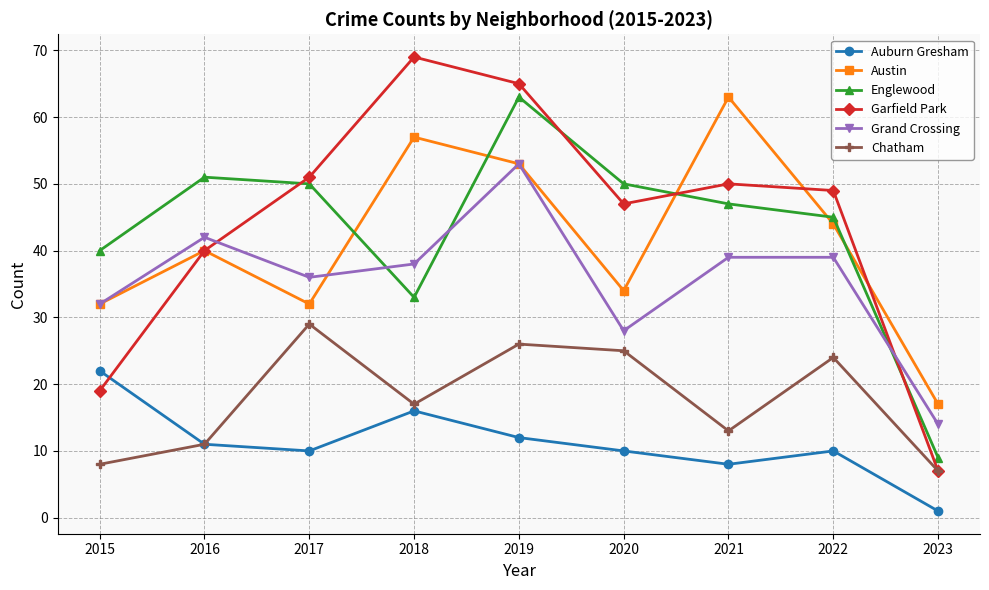

What is the difference between the Garfield Park values at 2022 and 2016?

9